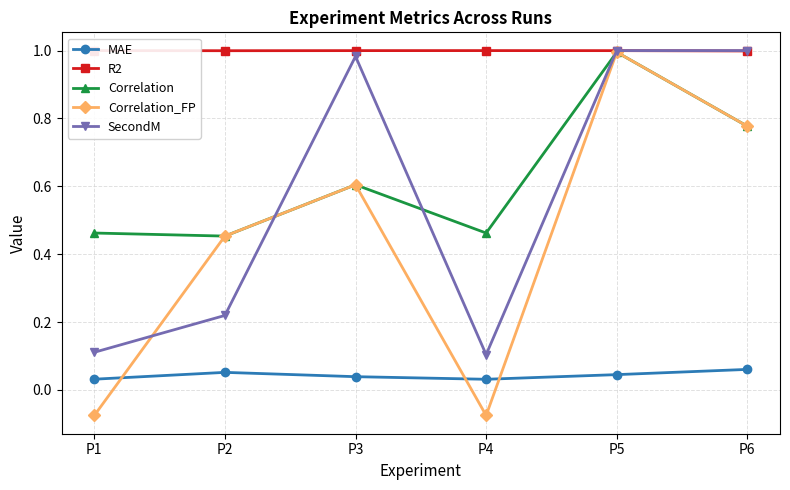

At which category is the sum across all series the highest?

P5